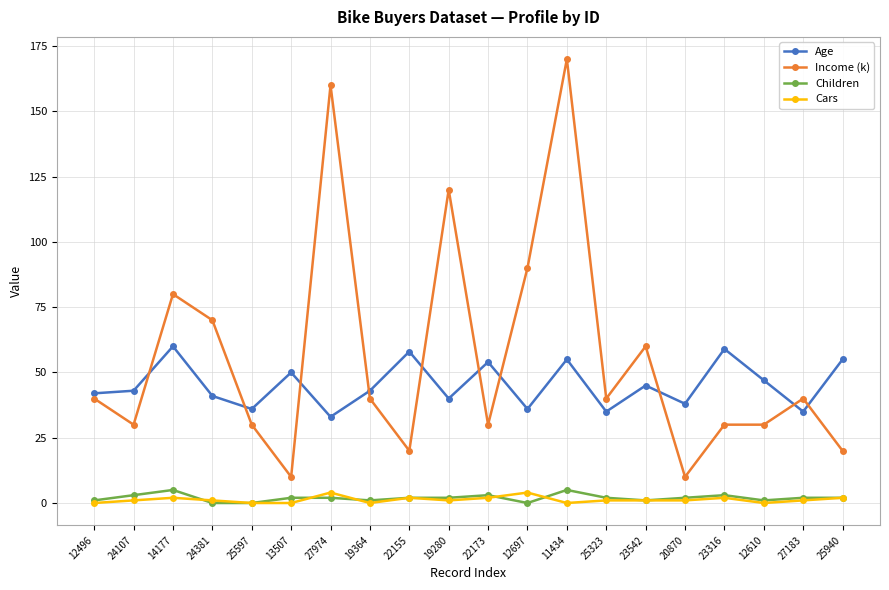

The Age series shows 80 at 12610. True or false?

False